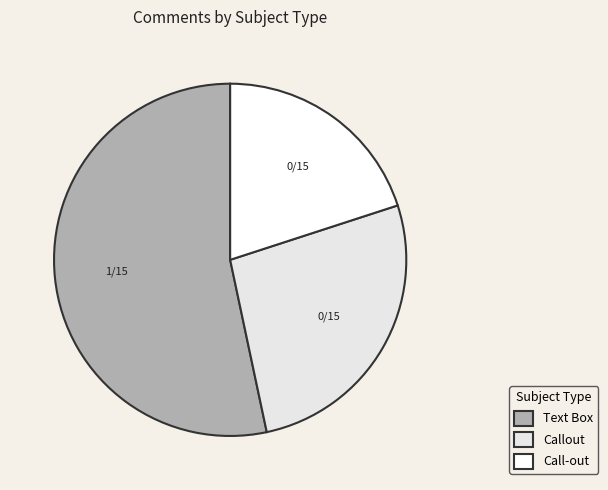

Which category has the smallest portion of the pie?

Call-out